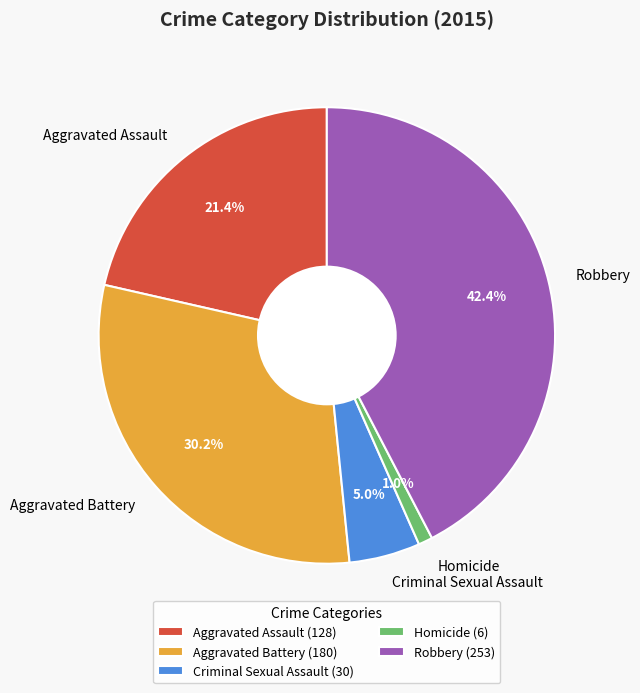

Which has a higher value, Aggravated Battery or Homicide?

Aggravated Battery